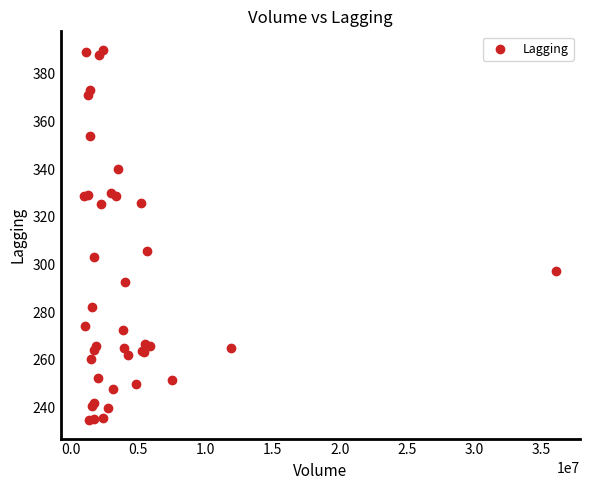

What Y value in the scatter plot is closest to 312?

305.6